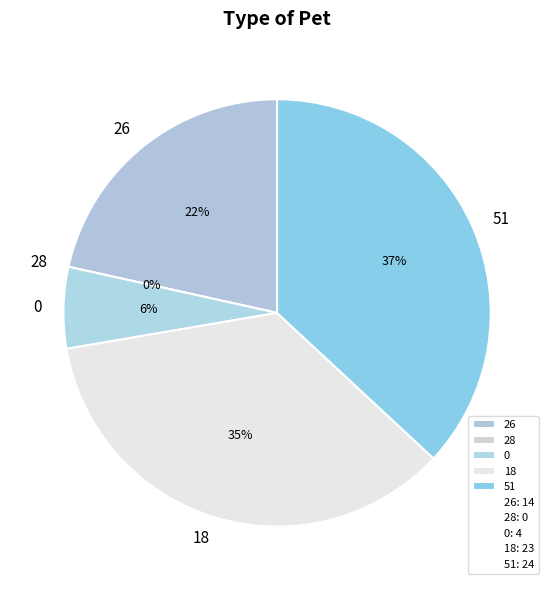

Which slice is the largest?

51